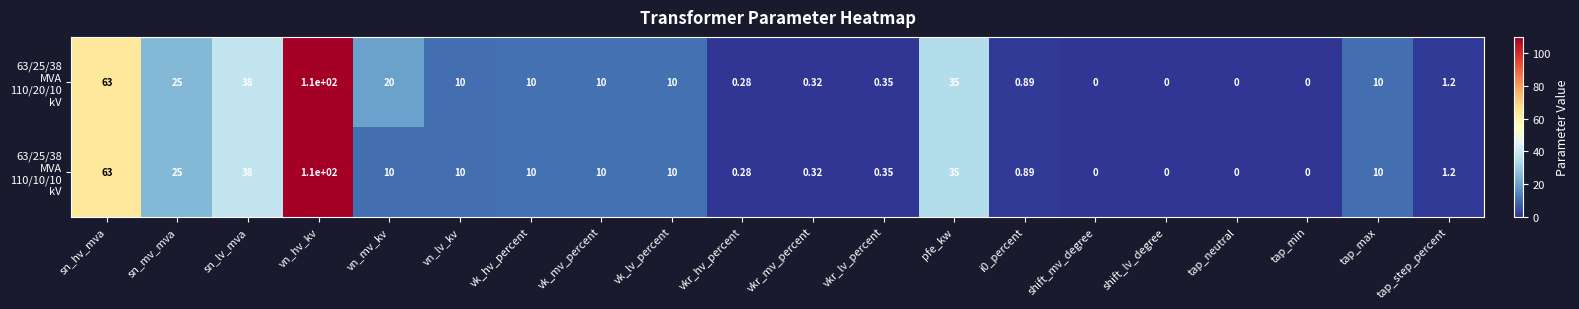

At which category does the chart reach its peak across all series?

vn_hv_kv